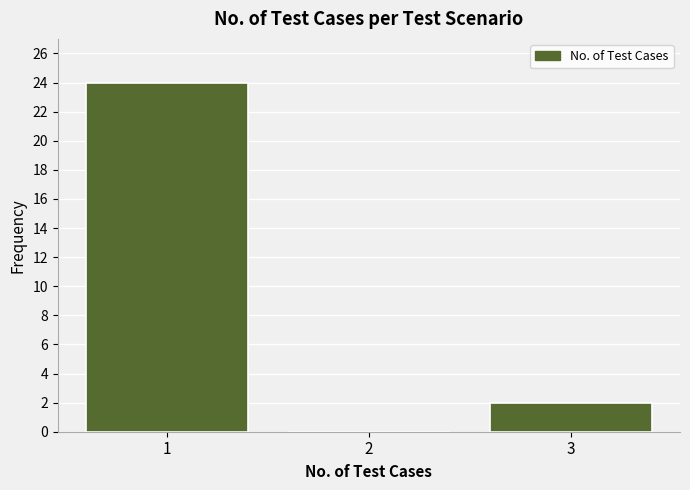

Reading left to right, list every bar in this chart as the range it spans on the x-axis followed by its height. The values are not printed on the chart, so give them approximately, as read against the axis.

0.5 to 1.5: 24
1.5 to 2.5: 0
2.5 to 3.5: 2